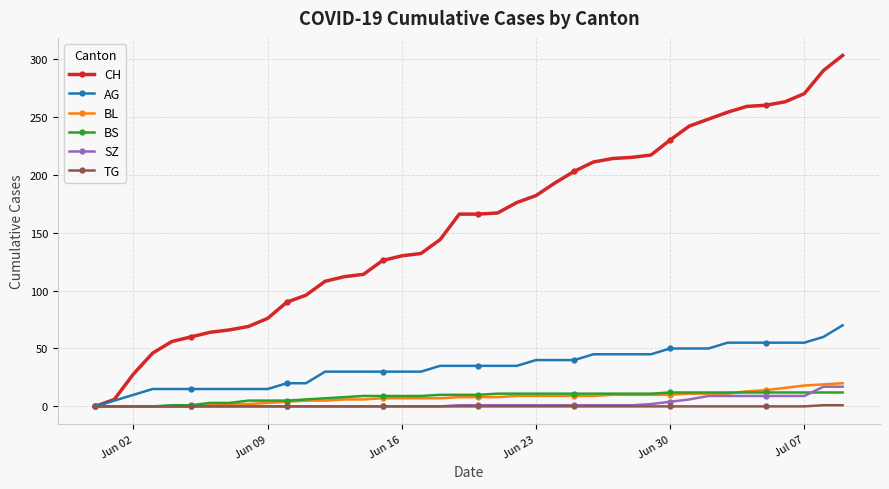

Which series has the largest total across all categories?

CH